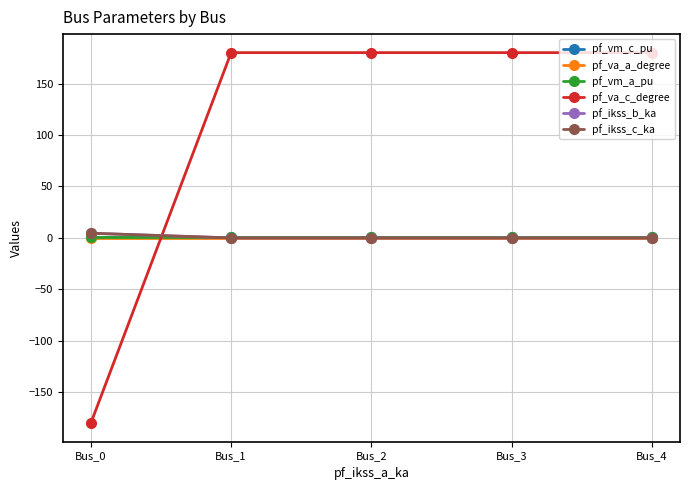

Which label corresponds to the largest value in the chart?

Bus_1